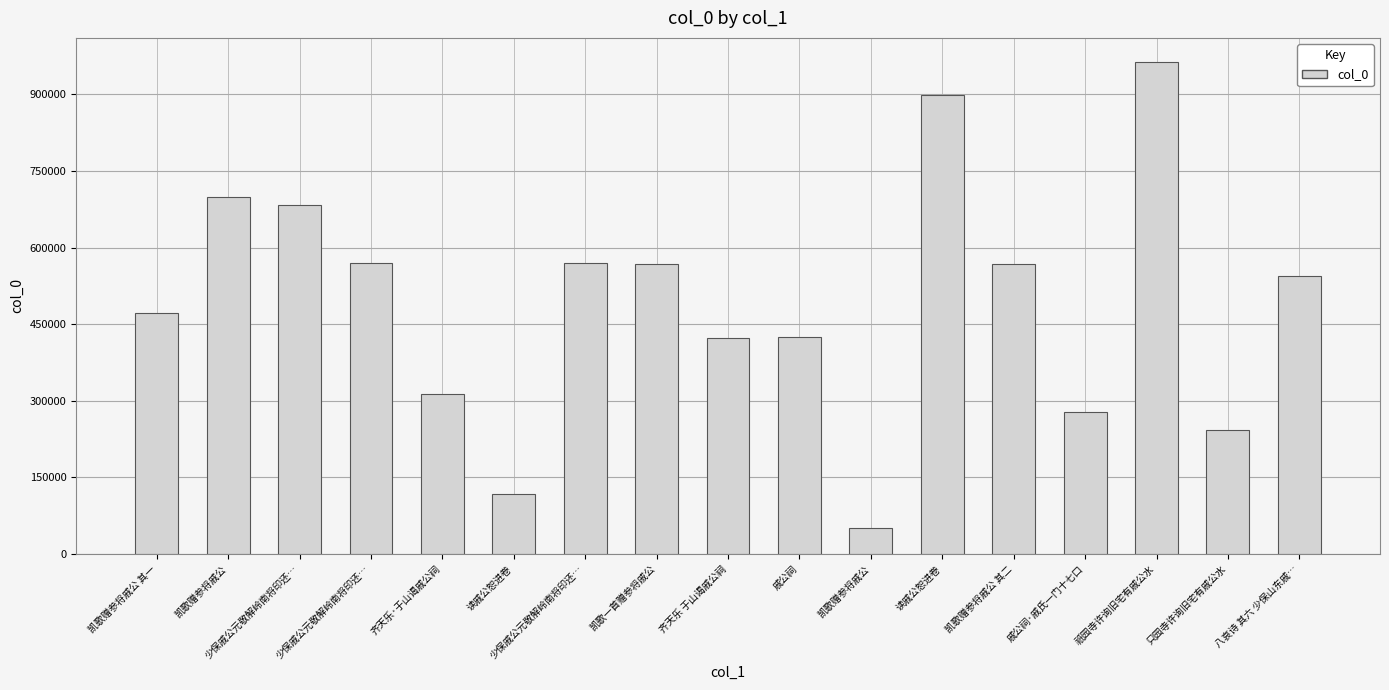

Which label corresponds to the largest value in the chart?

祇园寺许询旧宅有戚公水